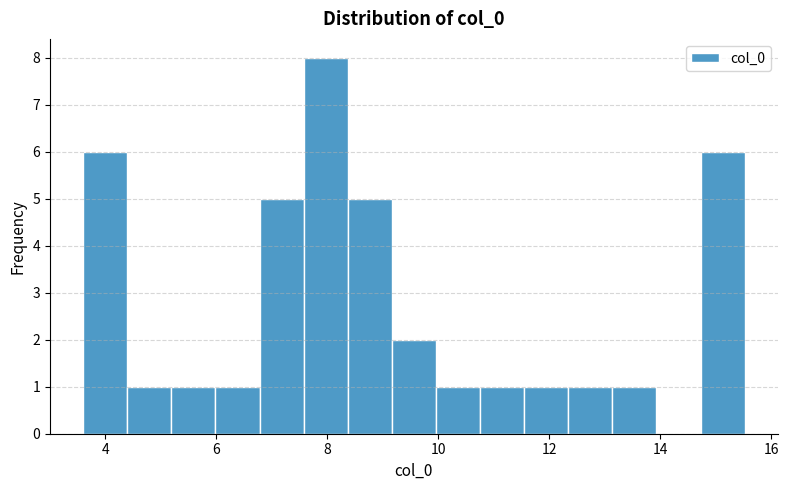

Around what value on the x-axis is the tallest bar? Give the approximate position of its centre, as read against the axis.

8.0